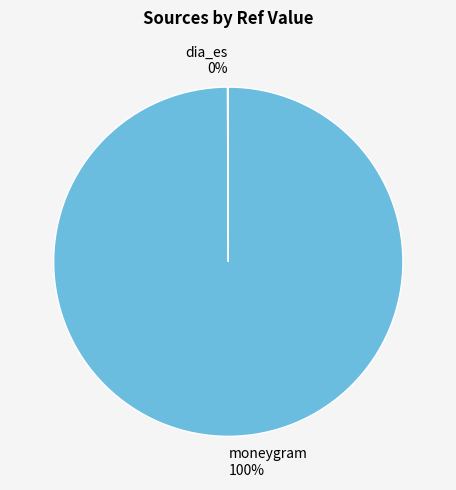

Which slice is the largest?

moneygram